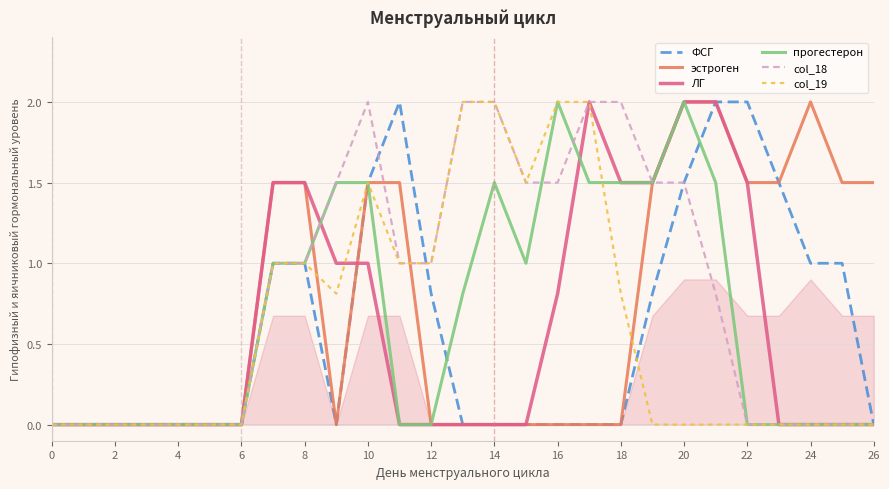

Which series has the largest total across all categories?

col_18